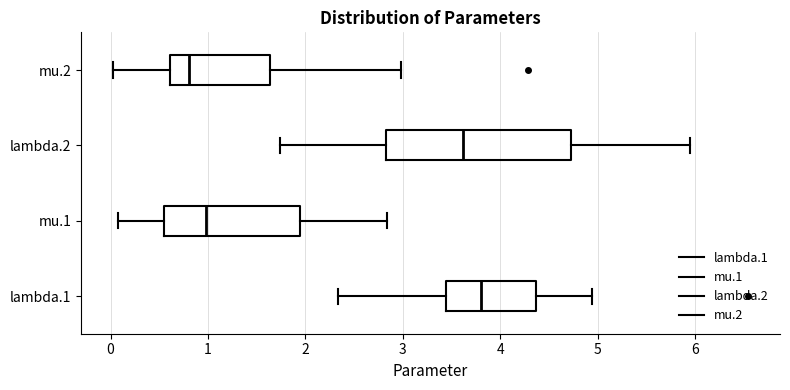

Comparing the boxes themselves (not the whiskers), which one is the widest?

lambda.2